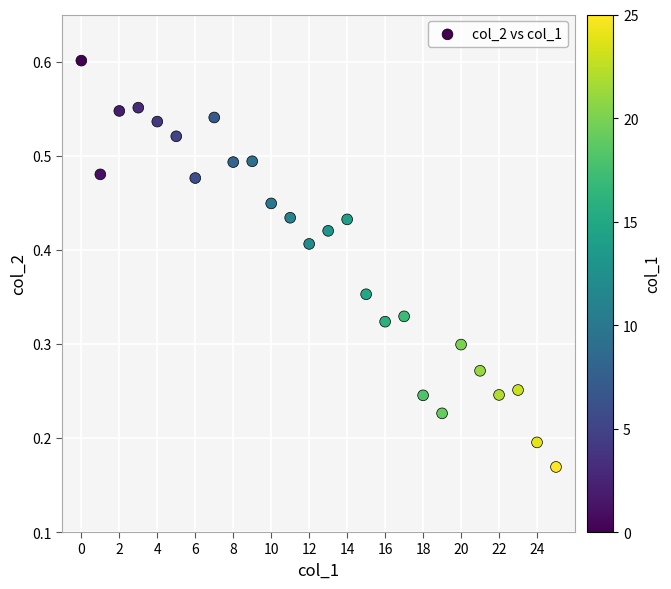

How many points are shown in the scatter plot?

26